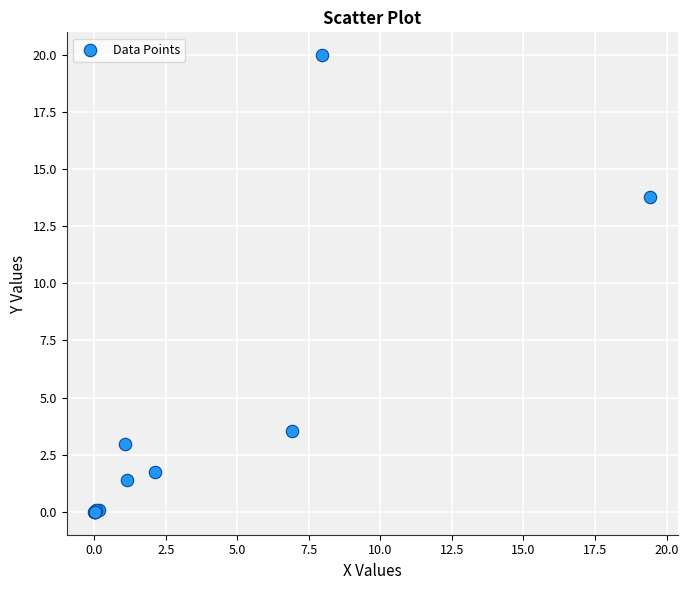

What Y value in the scatter plot is closest to 9?

13.8